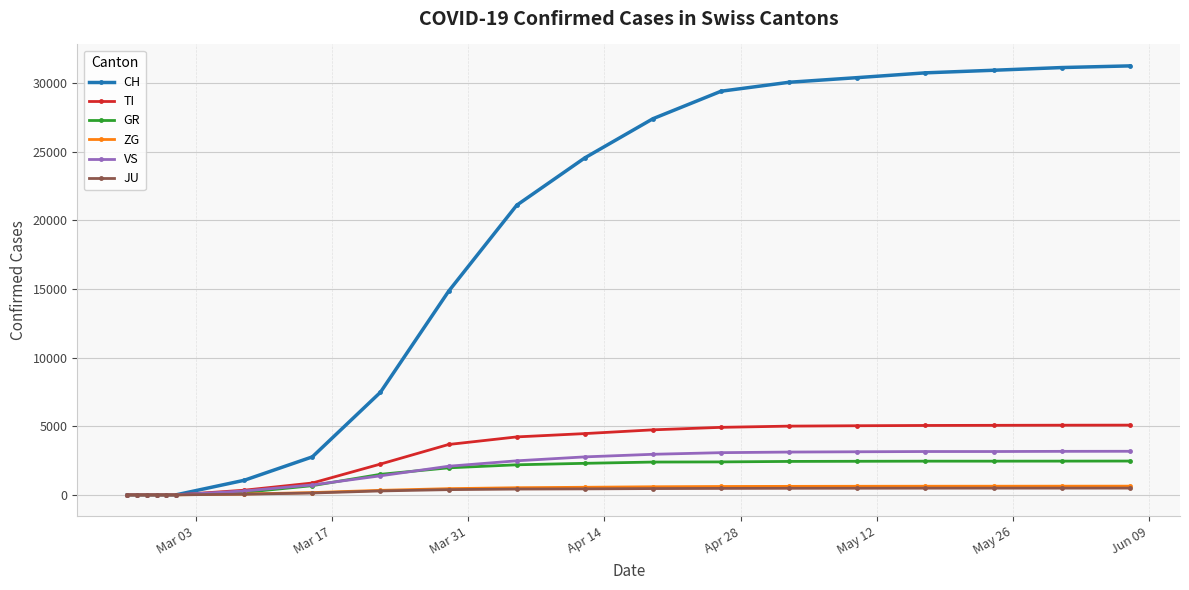

Which series has the largest total across all categories?

CH